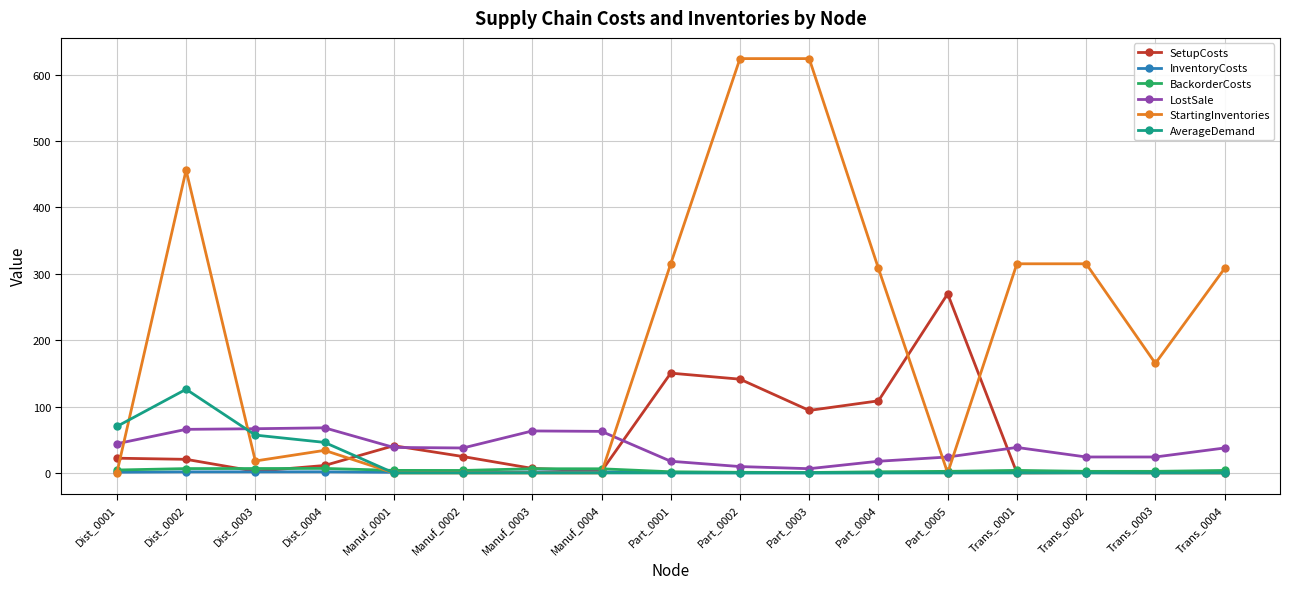

Where is the first local minimum for StartingInventories?

Dist_0003